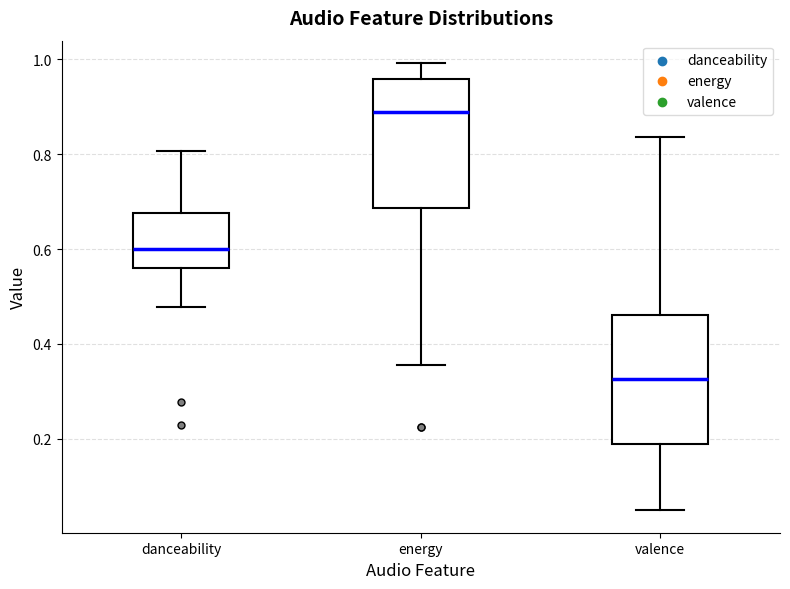

Reading left to right, read every box against the y-axis: the position of its median line, the range the box covers, and the ends of its whiskers. The values are not printed on the chart, so give them approximately, as read against the axis.

danceability: median 0.60, box 0.56 to 0.68, whiskers 0.48 to 0.80
energy: median 0.88, box 0.68 to 0.96, whiskers 0.36 to 1.00
valence: median 0.32, box 0.20 to 0.46, whiskers 0.04 to 0.84